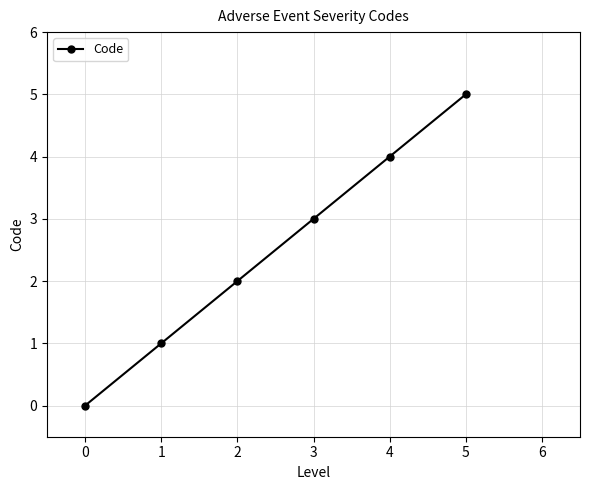

The value at 2 is 2. True or false?

True